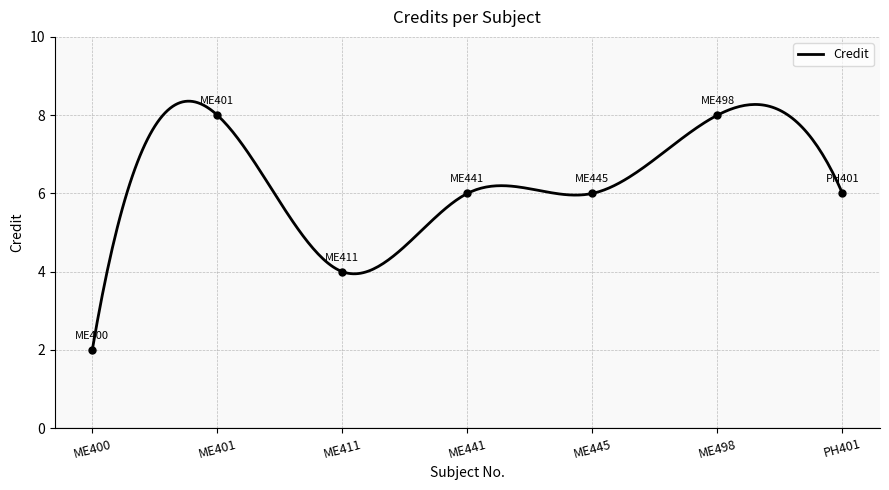

List the labels in order of value, largest first.

ME401, ME498, ME441, ME445, PH401, ME411, ME400